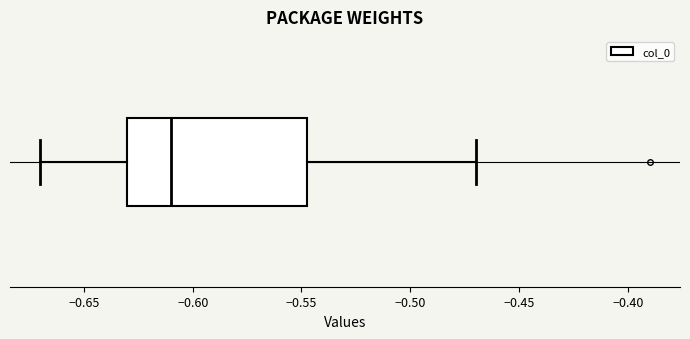

Read this box plot against the x-axis: the position of the median line, the range covered by the box, and the ends of both whiskers. The values are not printed on the chart, so give them approximately, as read against the axis.

median -0.610, box -0.630 to -0.545, whiskers -0.670 to -0.470